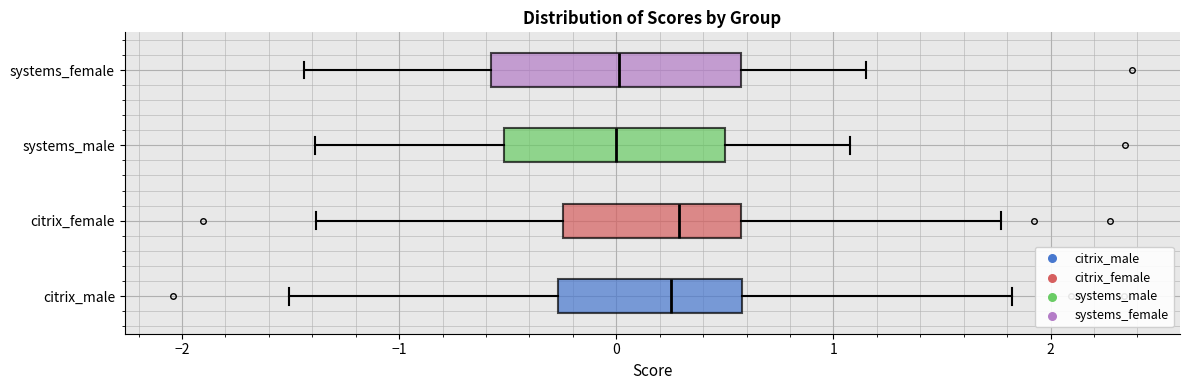

Reading bottom to top, read every box against the x-axis: the position of its median line, the range the box covers, and the ends of its whiskers. The values are not printed on the chart, so give them approximately, as read against the axis.

citrix_male: median 0.3, box -0.3 to 0.6, whiskers -1.5 to 1.8
citrix_female: median 0.3, box -0.2 to 0.6, whiskers -1.4 to 1.8
systems_male: median 0.0, box -0.5 to 0.5, whiskers -1.4 to 1.1
systems_female: median 0.0, box -0.6 to 0.6, whiskers -1.4 to 1.1